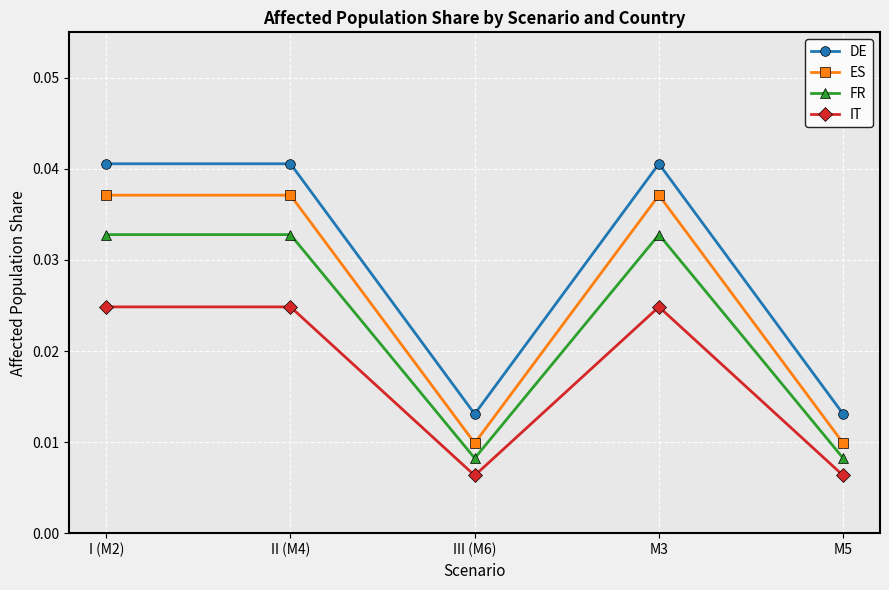

How many data points does each series have?

5